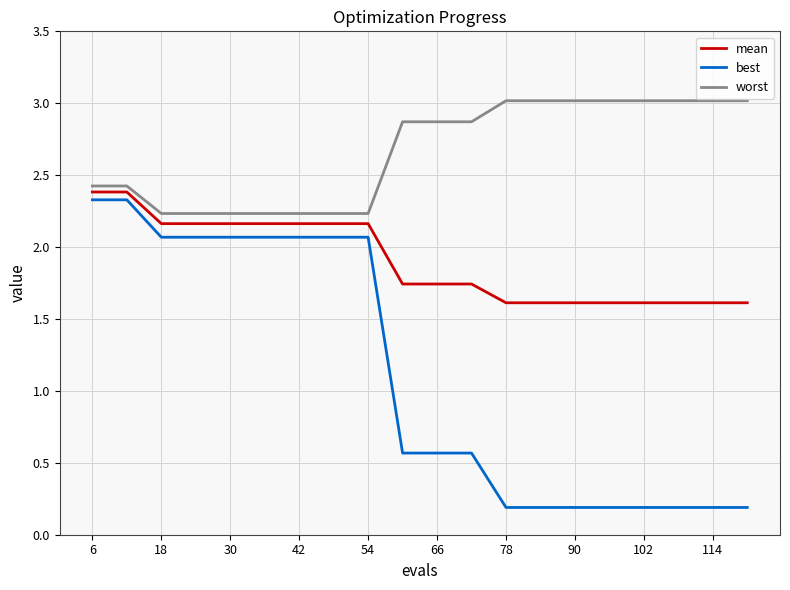

True or false: worst and best intersect in this chart.

False